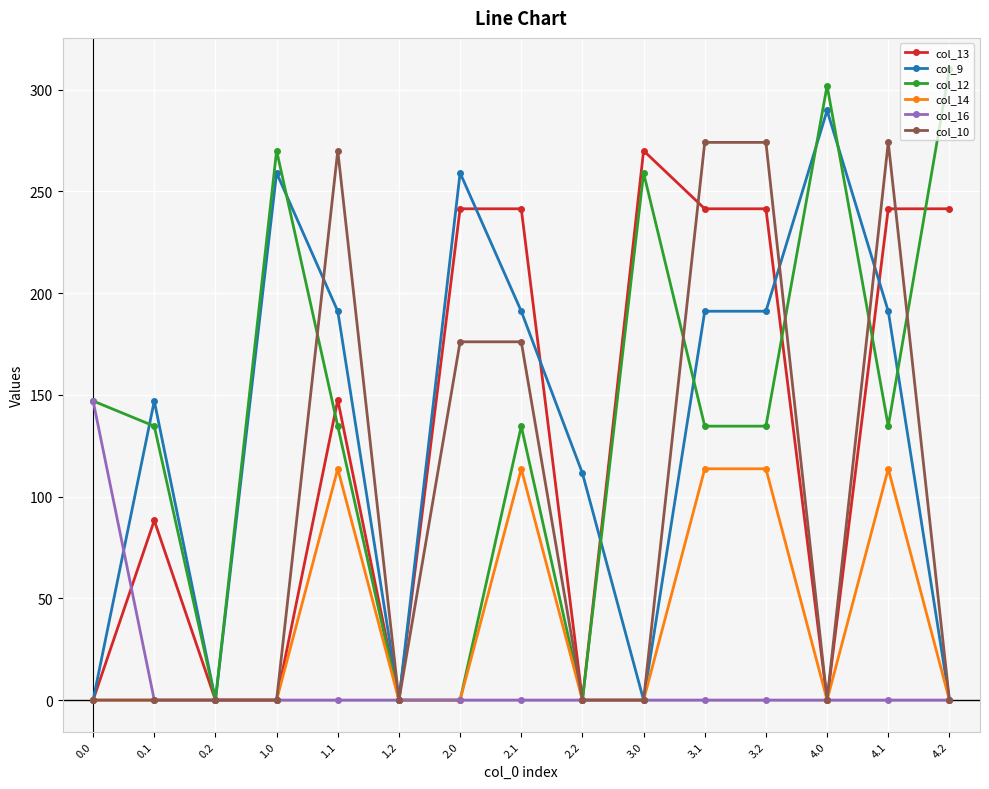

The value of col_16 at 4.1 is -48.1. True or false?

False